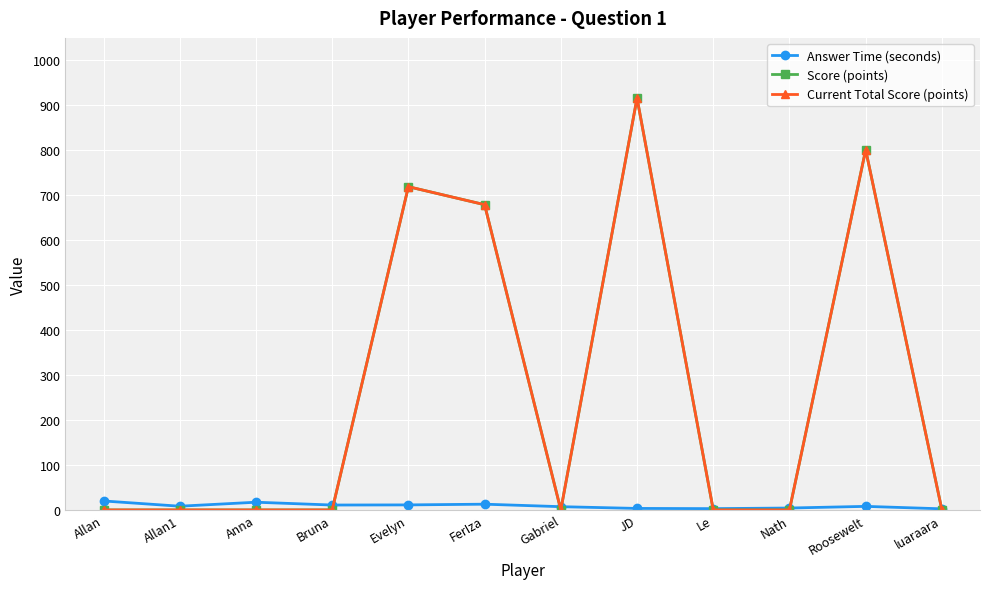

What is the difference between the Answer Time (seconds) values at FerIza and Allan?

7.2